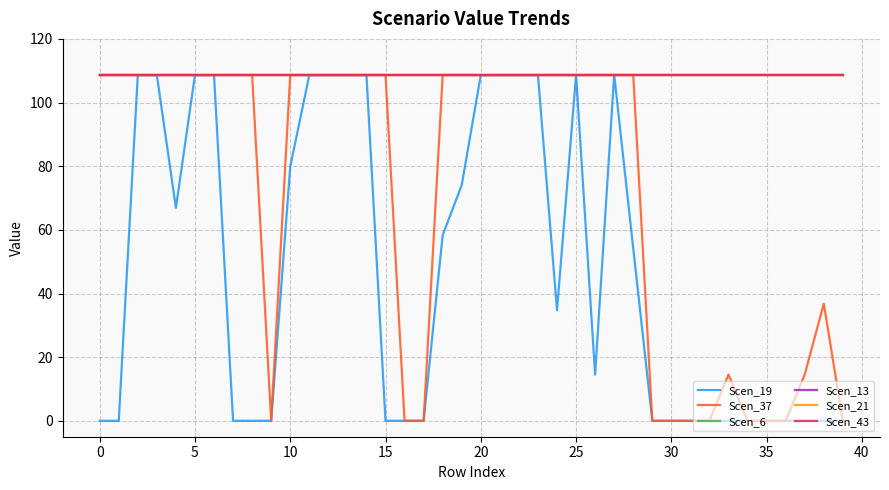

At which category is the sum across all series the highest?

5